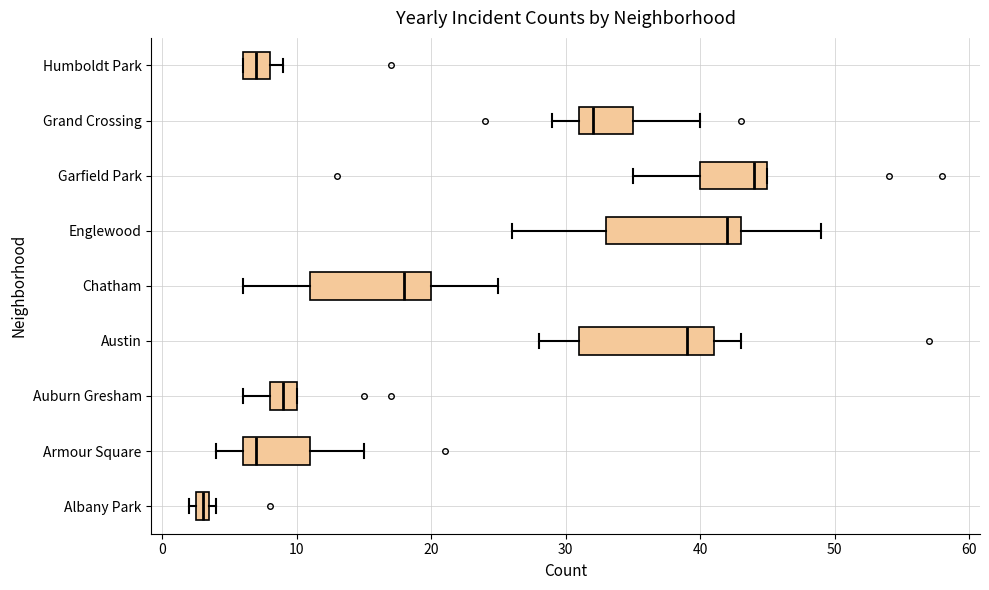

Which box has the furthest to the left median line?

Albany Park